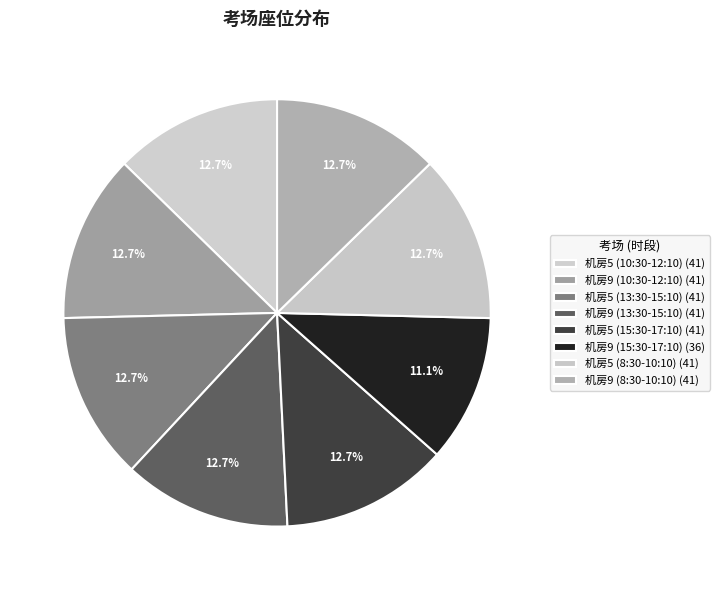

Does 机房9 (10:30-12:10) represent more than half of the total?

No